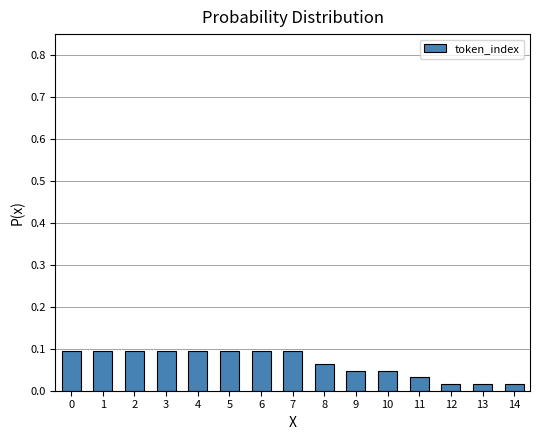

Count the values in the range 0 to 1.

15